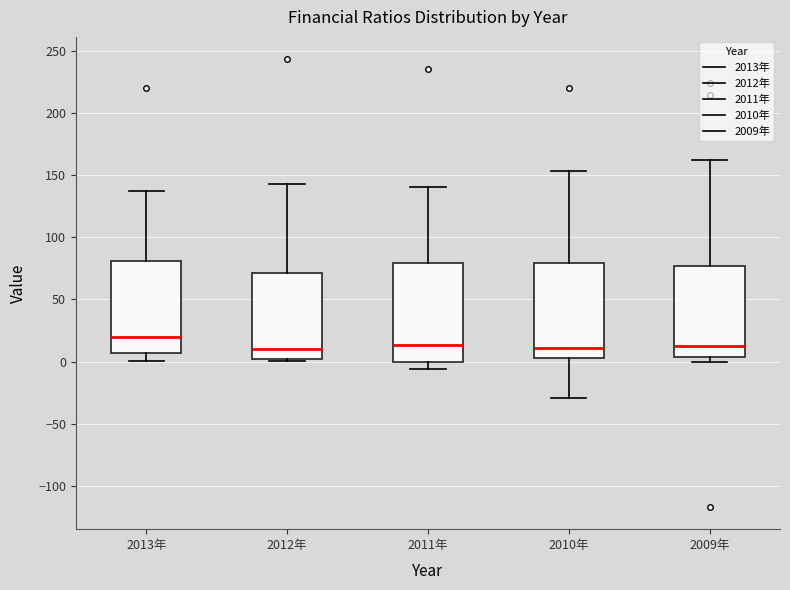

Reading left to right, read every box against the y-axis: the position of its median line, the range the box covers, and the ends of its whiskers. The values are not printed on the chart, so give them approximately, as read against the axis.

2013年: median 20, box 5 to 80, whiskers 0 to 135
2012年: median 10, box 0 to 70, whiskers 0 (just below the box's lower edge) to 145
2011年: median 15, box 0 to 80, whiskers -5 to 140
2010年: median 10, box 5 to 80, whiskers -30 to 155
2009年: median 10, box 5 to 75, whiskers 0 to 165